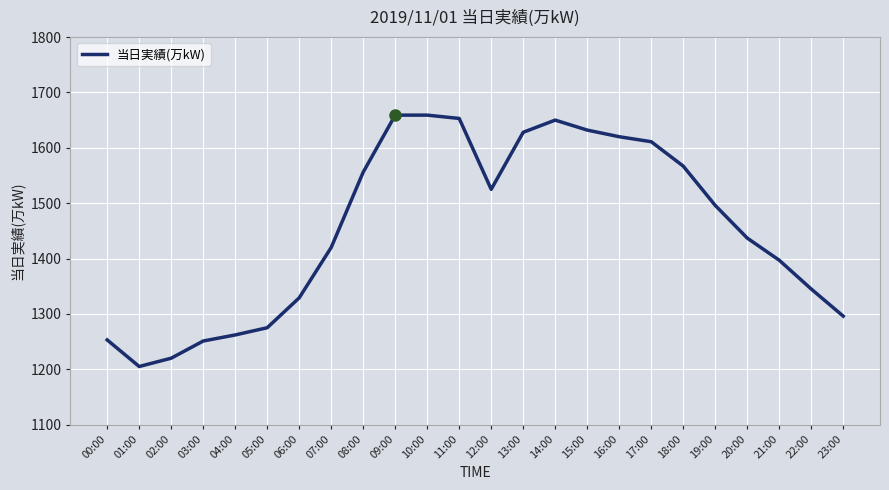

Is it true that the value at 01:00 is 1205?

True